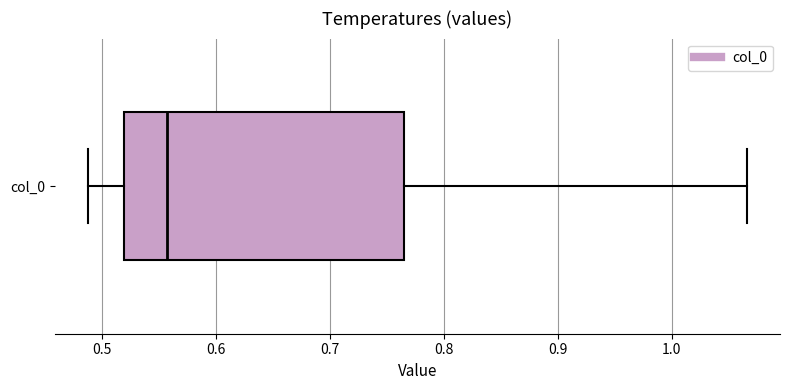

Transcribe this box plot: give where the median line is, the range the box spans, and where the two whiskers end, as read against the x-axis. The values are not printed on the chart, so give them approximately, as read against the axis.

median 0.56, box 0.52 to 0.76, whiskers 0.49 to 1.07